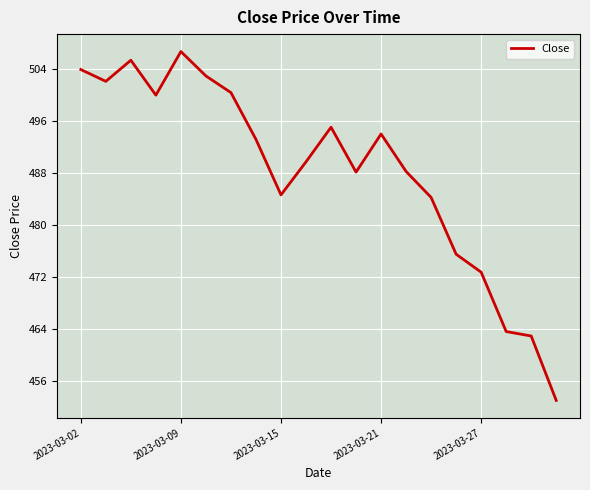

What is the average value?

488.3